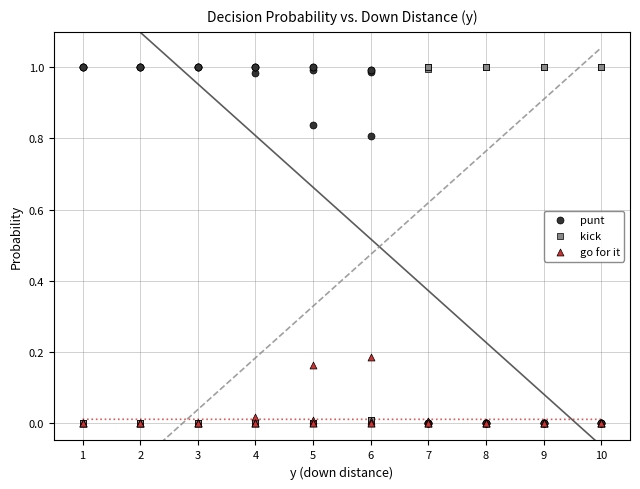

What are all the series names shown in the legend?

punt, kick, go for it